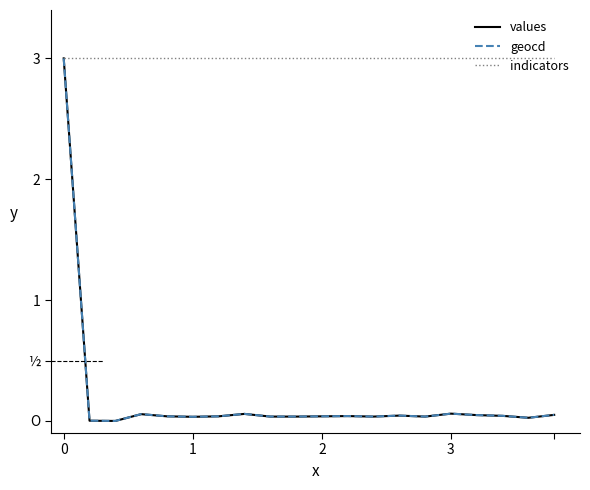

Rank the series by their maximum value, from lowest to highest.

values, geocd, indicators